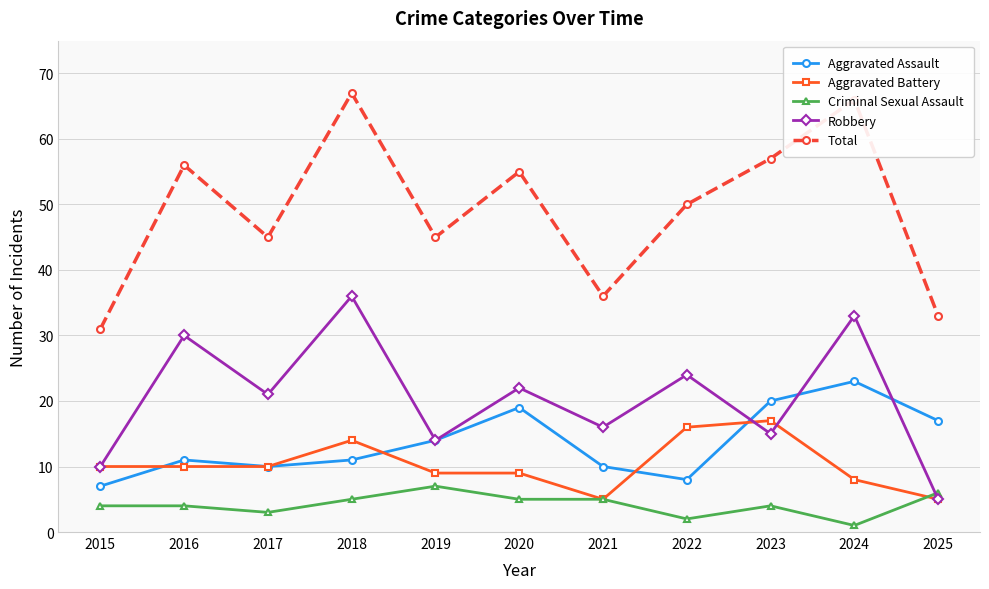

True or false: Robbery and Total intersect in this chart.

False